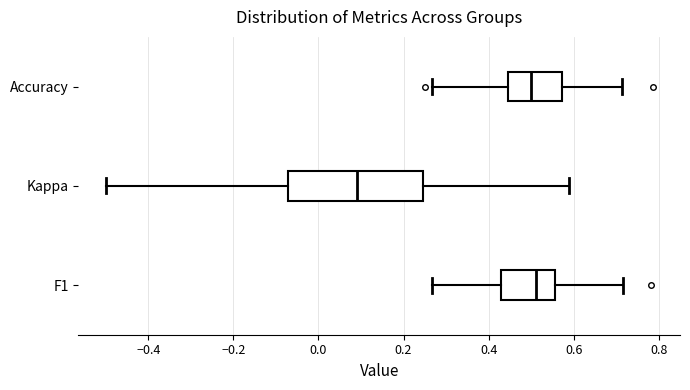

Which box is the widest, from its left edge to its right edge?

Kappa